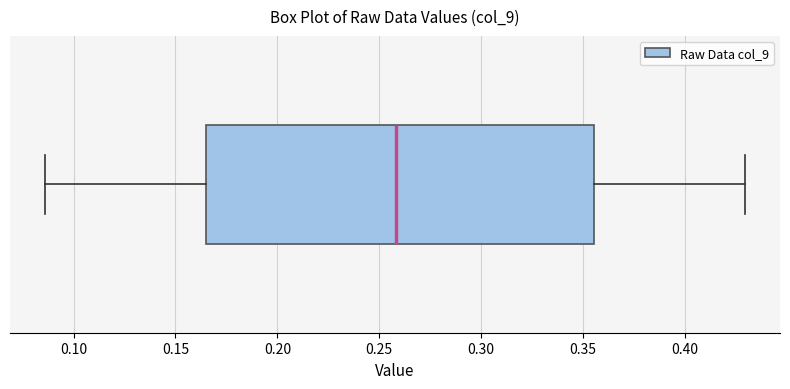

Transcribe this box plot: give where the median line is, the range the box spans, and where the two whiskers end, as read against the x-axis. The values are not printed on the chart, so give them approximately, as read against the axis.

median 0.260, box 0.165 to 0.355, whiskers 0.085 to 0.430